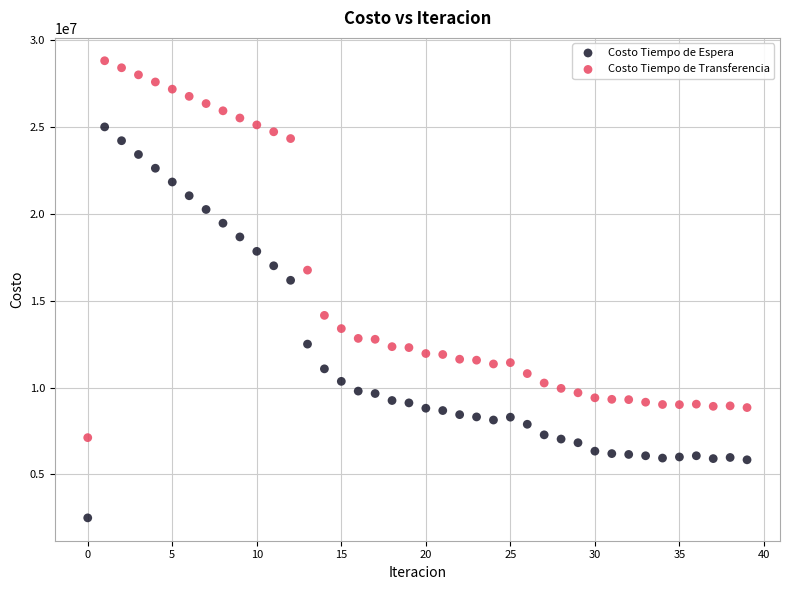

Which series reaches the maximum Y coordinate?

Costo Tiempo de Transferencia